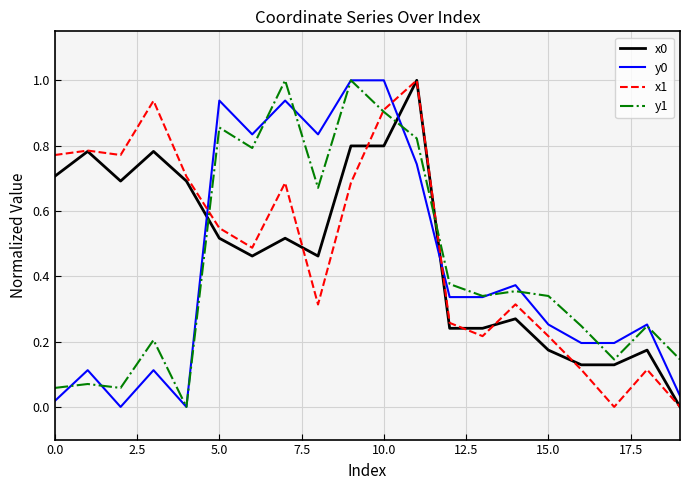

What is the maximum value shown in the chart?

1.0